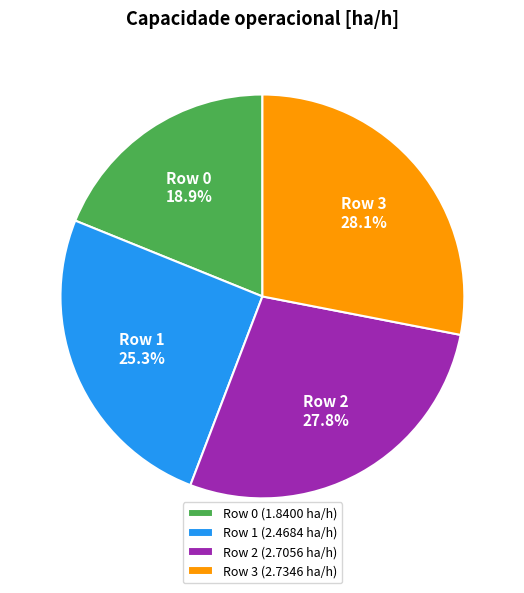

Combined, do Row 3 and Row 1 account for over 50%?

Yes